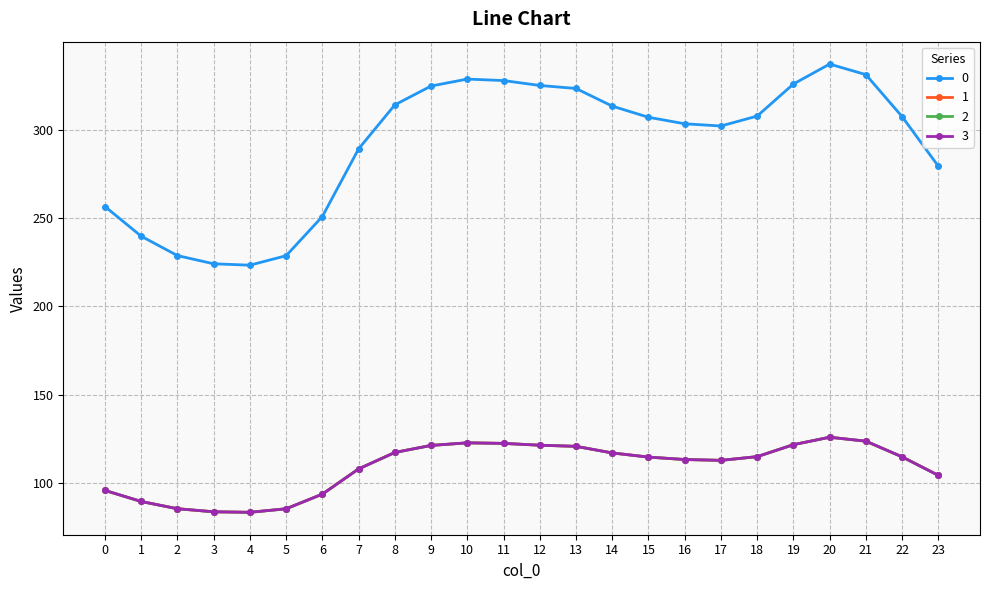

At which label does 1 first exceed 114?

8